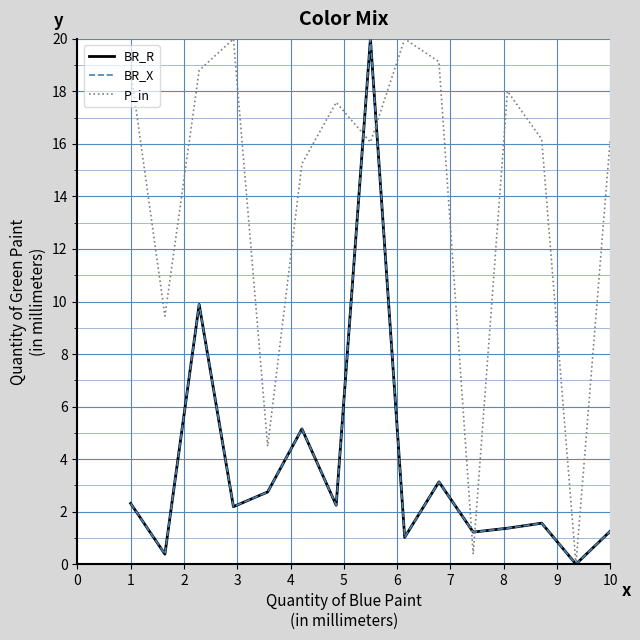

What is the difference between the second highest and minimum values in the BR_R series?

9.9